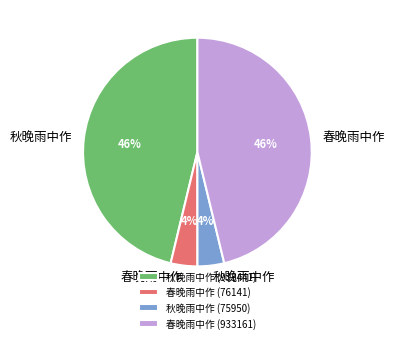

True or false: 春晚雨中作 (76141) accounts for 4% of the total.

True